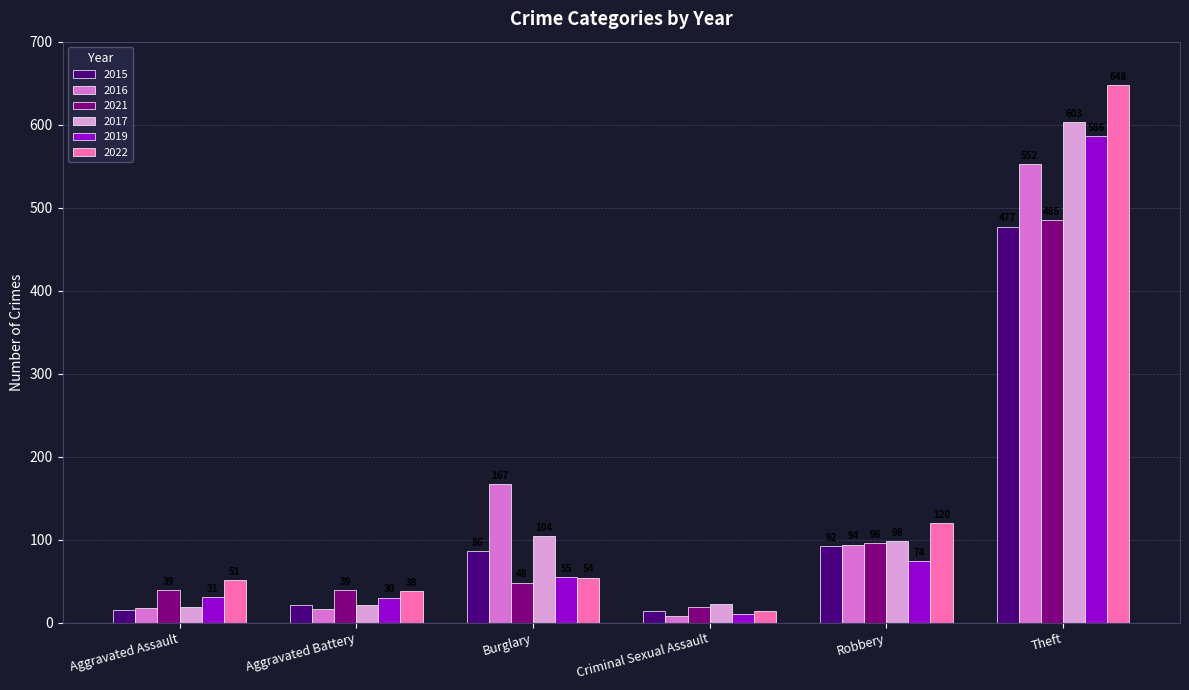

Rank the series at Robbery from highest to lowest value.

2022, 2017, 2021, 2016, 2015, 2019